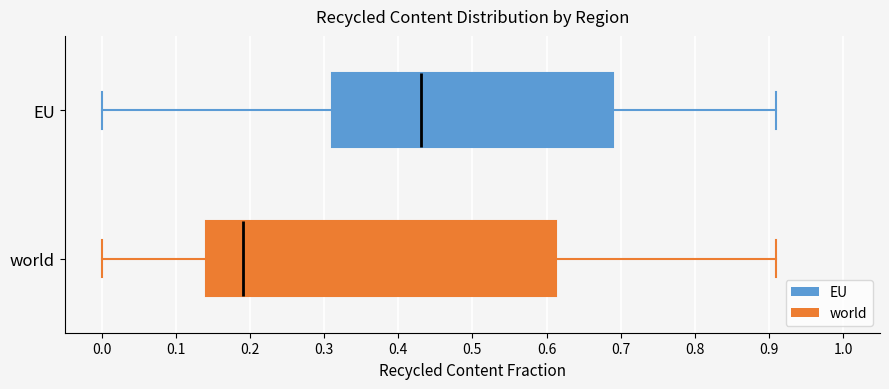

Which box has the furthest to the left median line?

world